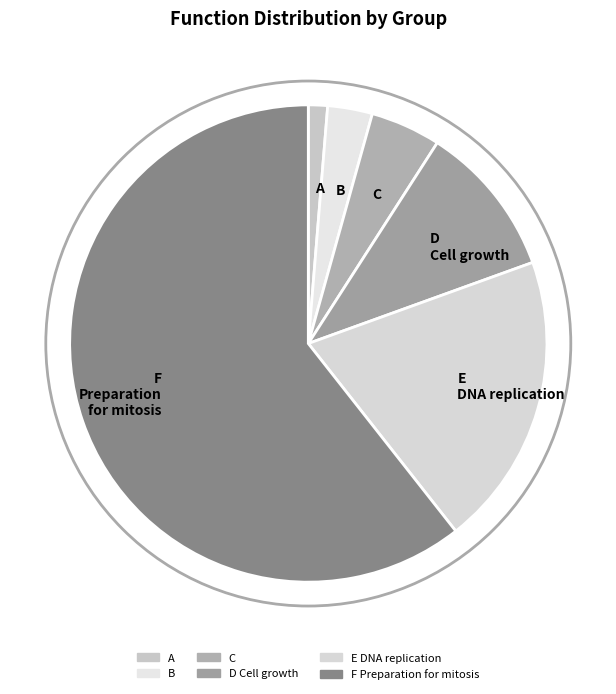

Do B and C together represent more than half of the pie?

No